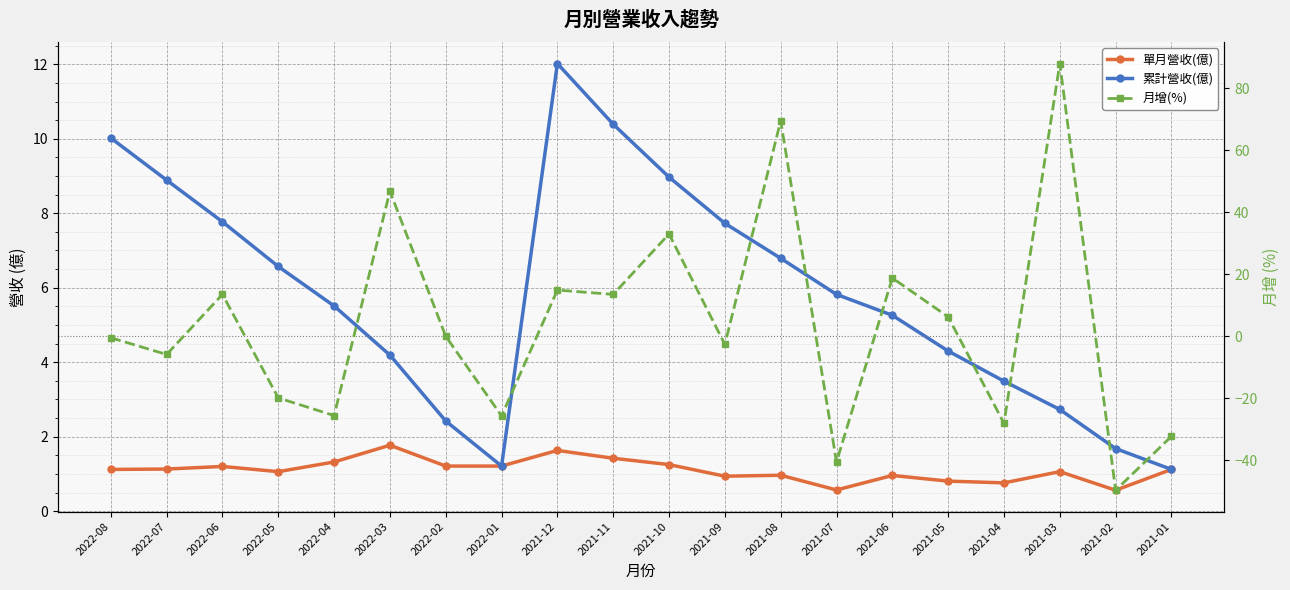

Which category has the lowest value in the 累計營收(億) series?

2021-01